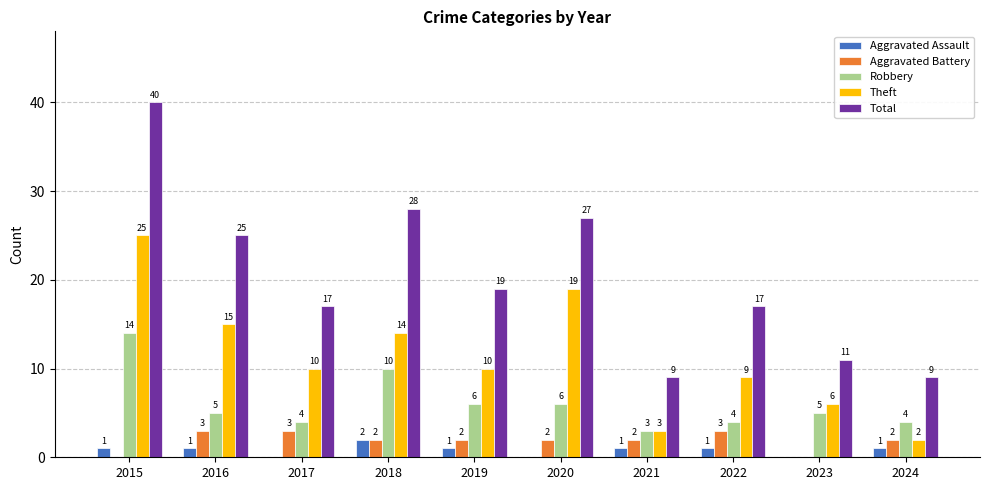

Is it true that Aggravated Battery equals 1 at 2022?

False